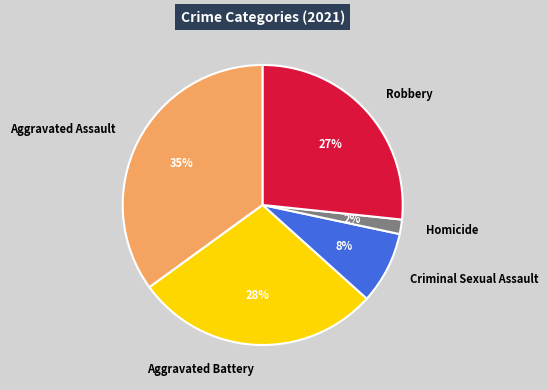

To the nearest percent, what is the combined percentage of Aggravated Assault and Homicide?

37%